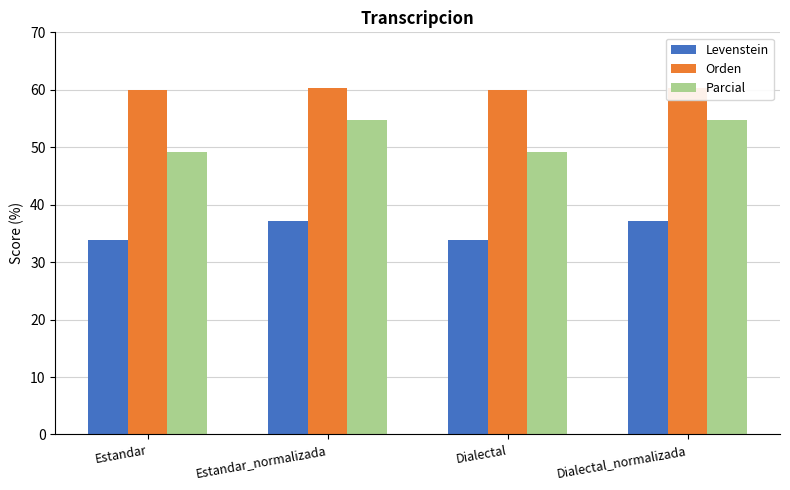

The Parcial series shows 54.7 at Estandar_normalizada. True or false?

True